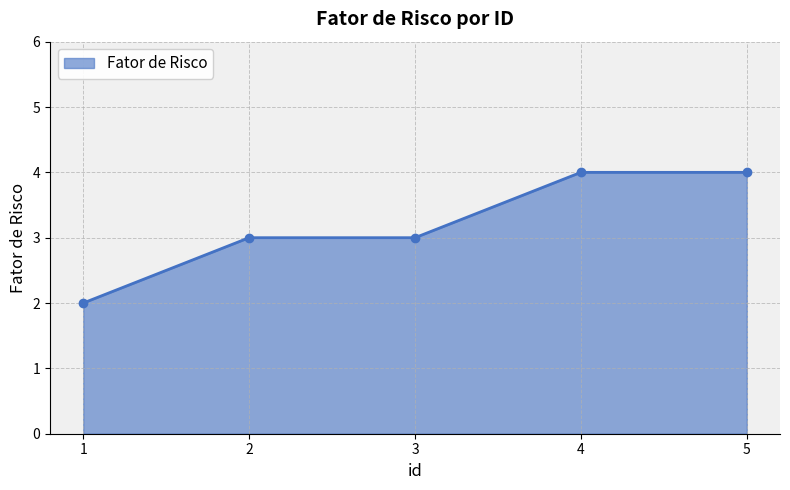

Reading right to left, list all the values displayed in this chart.

5=4	4=4	3=3	2=3	1=2